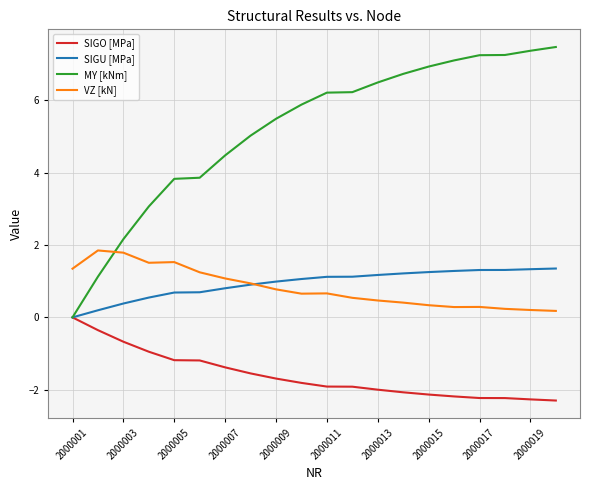

Rank the series by their maximum value, from highest to lowest.

MY [kNm], VZ [kN], SIGU [MPa], SIGO [MPa]